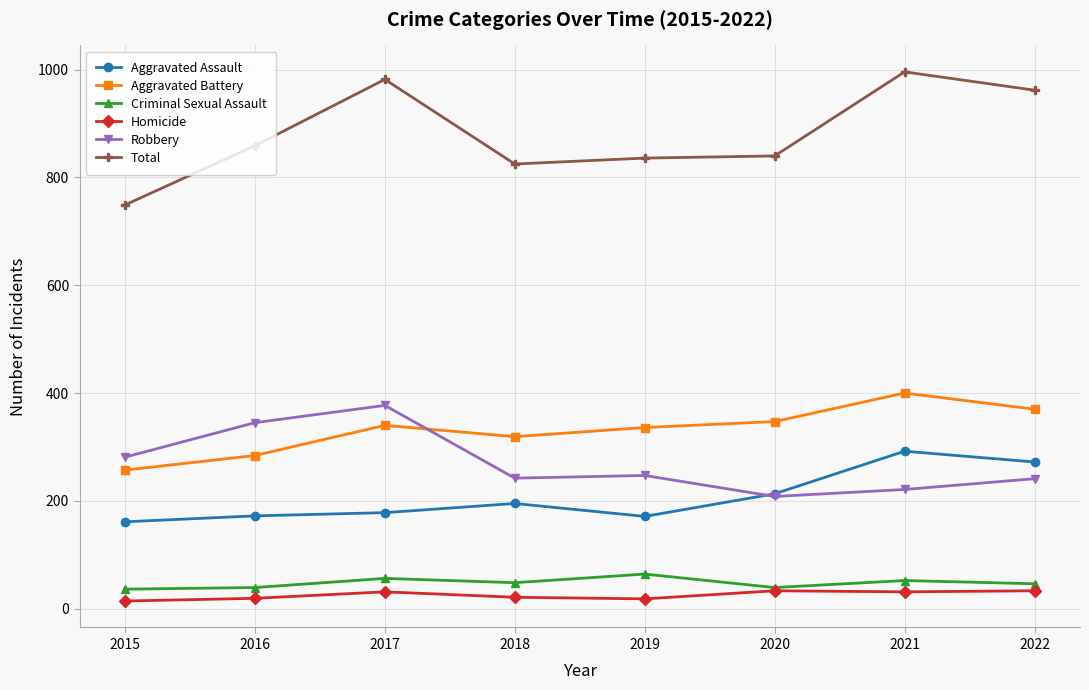

How many categories are shown in the chart?

8